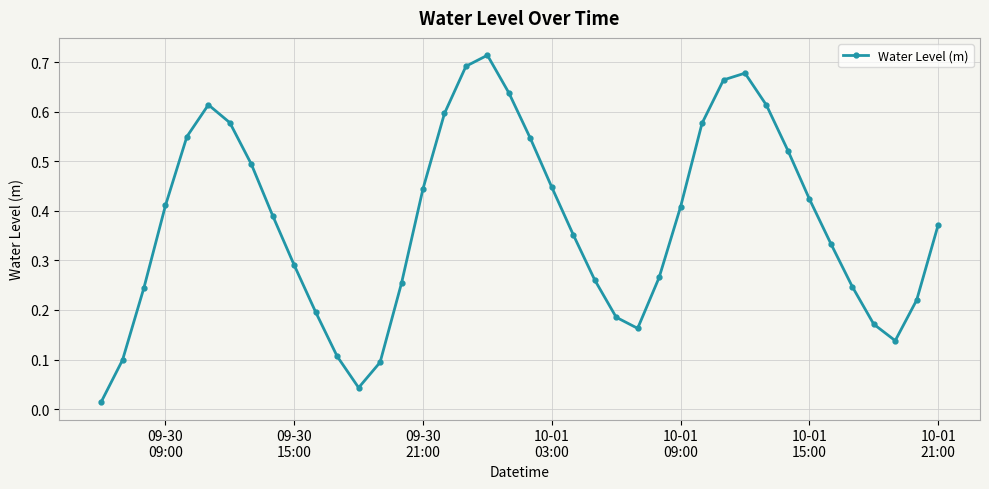

How many lines are shown in the chart?

1